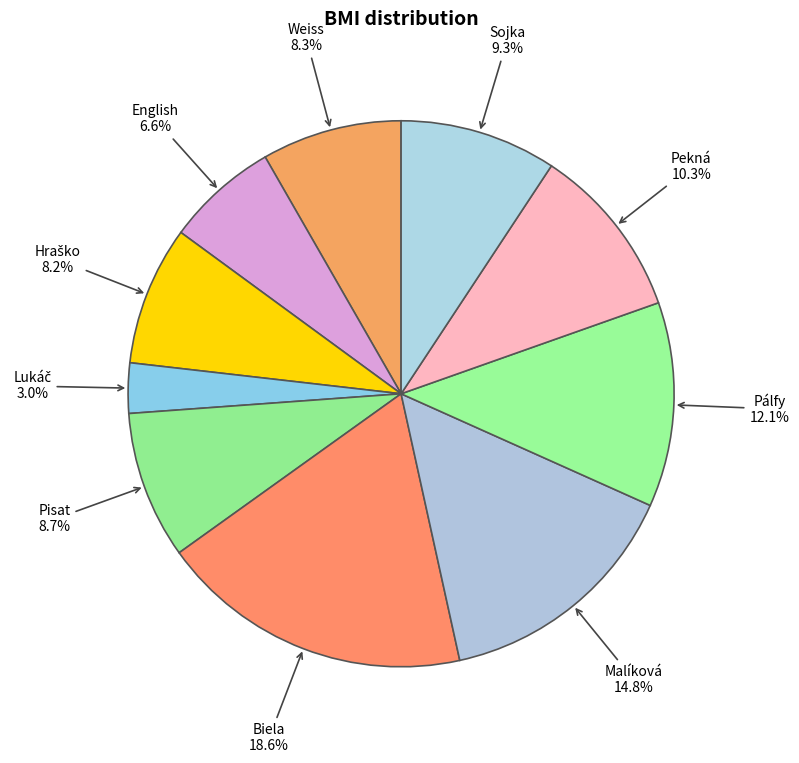

The Pekná slice represents 20% of the pie. True or false?

False